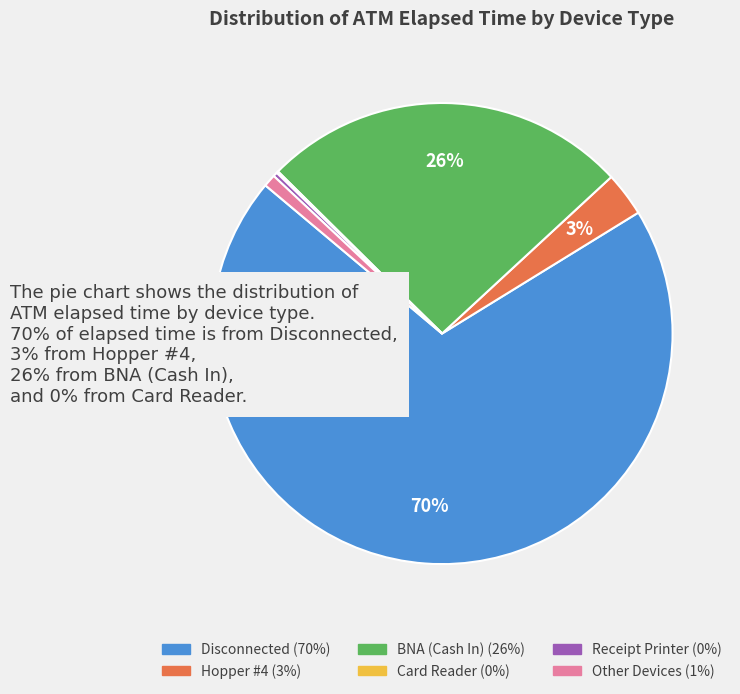

To the nearest percent, what is the average slice percentage?

17%